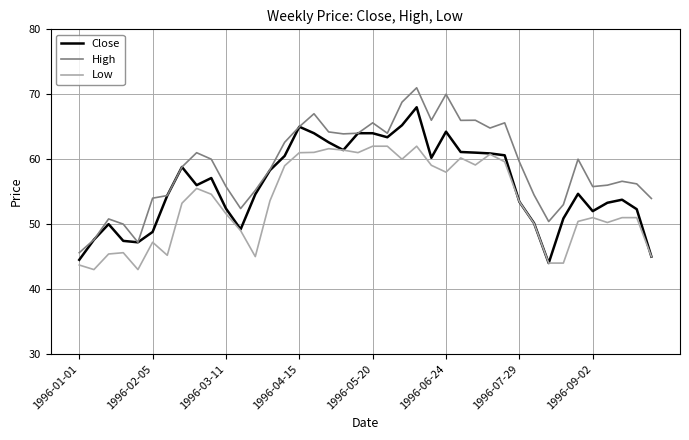

Which series has the largest total across all categories?

High